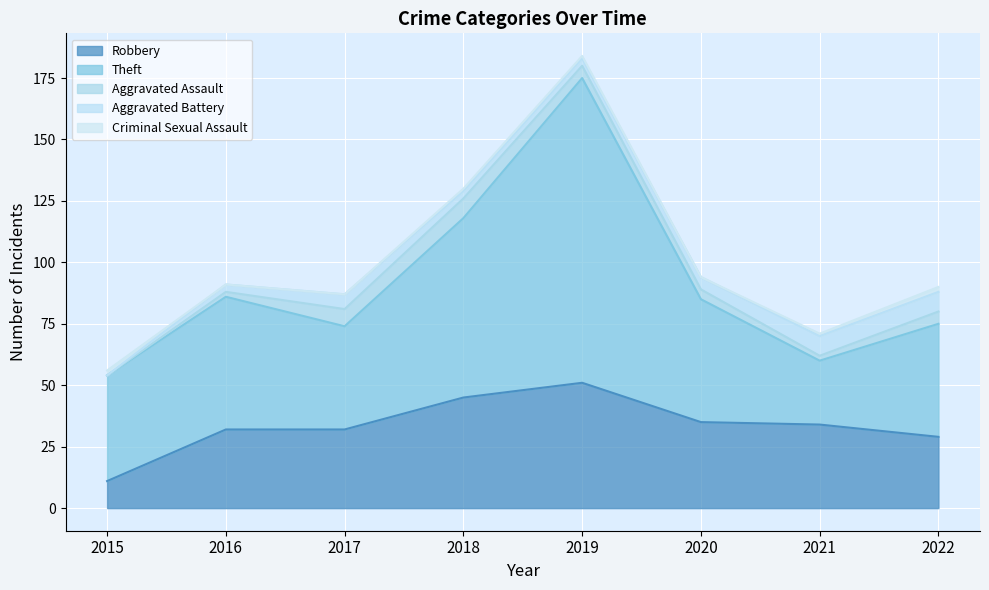

What is the value of the Robbery point at the 1st from the left?

11